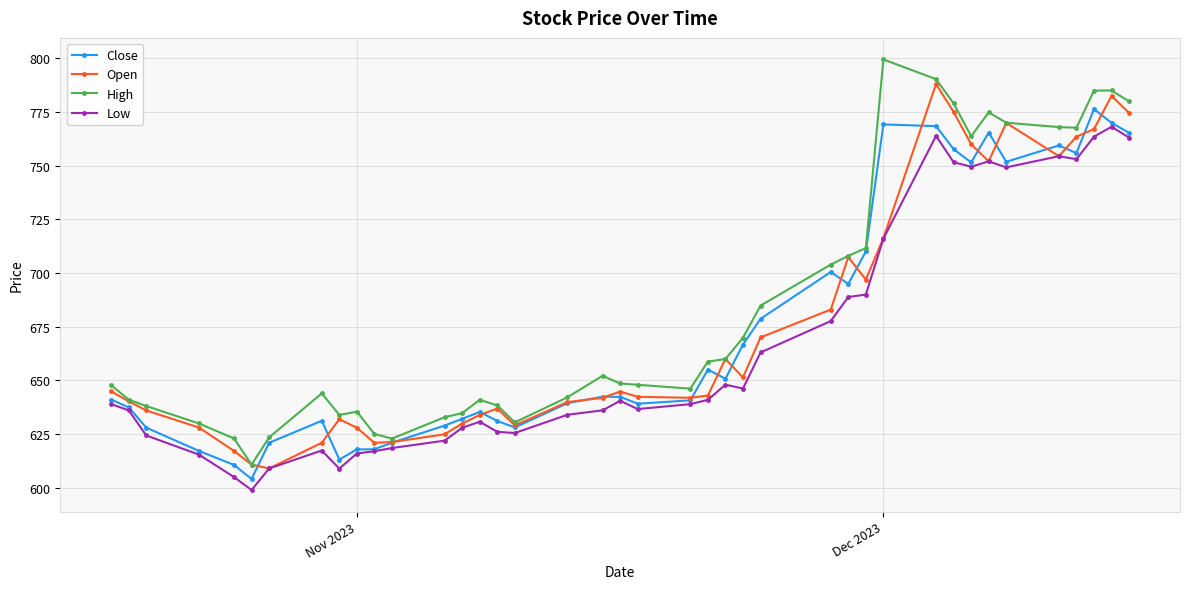

How many lines are shown in the chart?

4